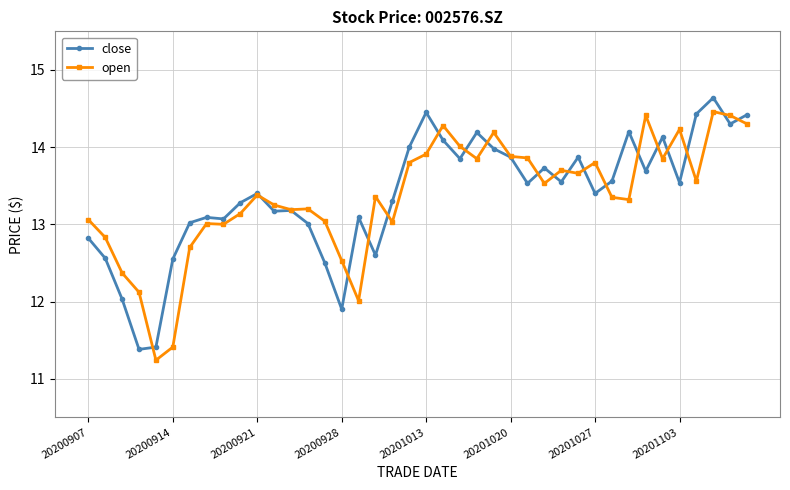

What is the minimum value for open?

11.2